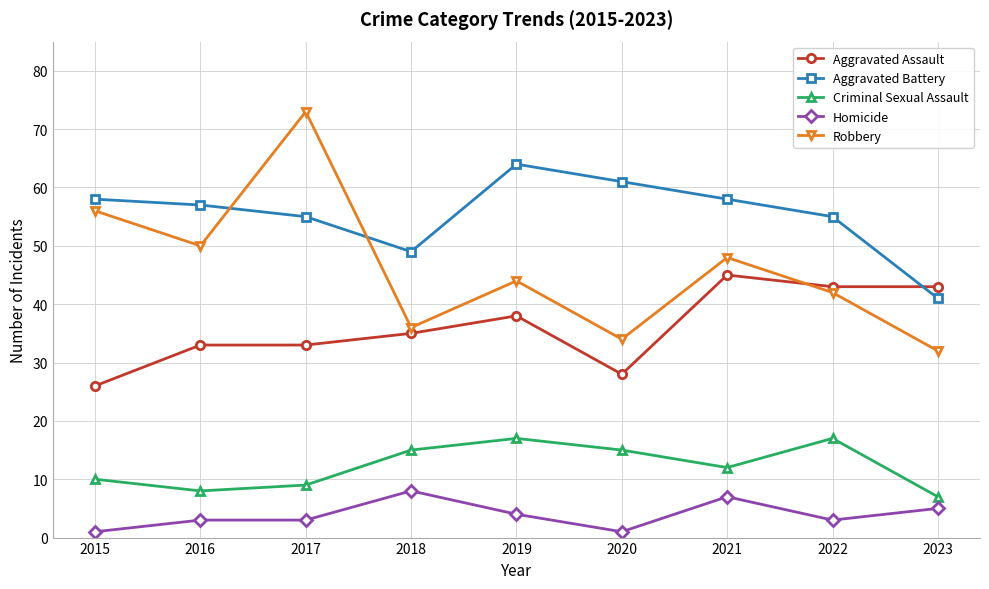

What are all the series names shown in the legend?

Aggravated Assault, Aggravated Battery, Criminal Sexual Assault, Homicide, Robbery